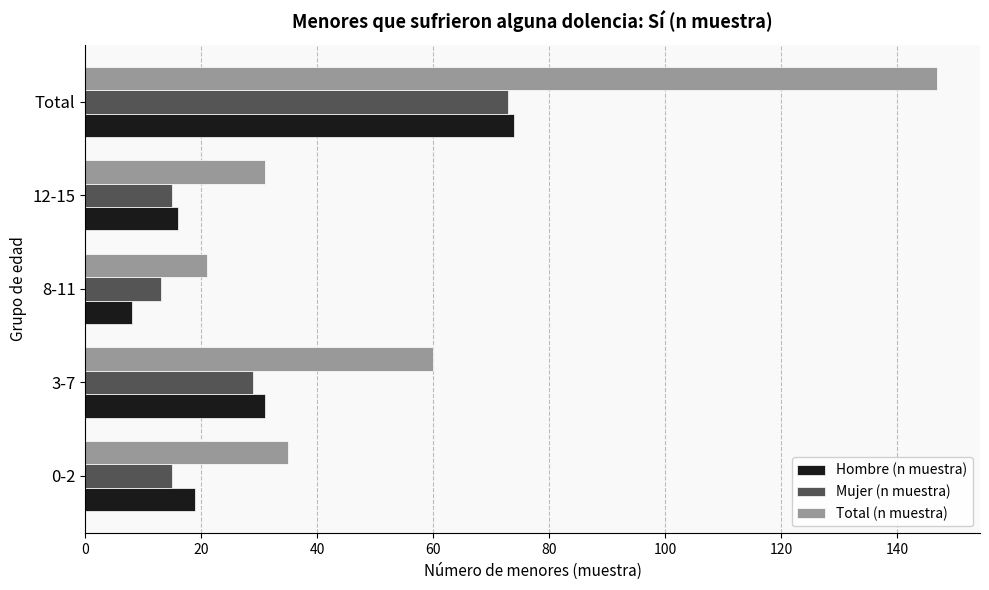

What is the minimum value for Hombre (n muestra)?

8